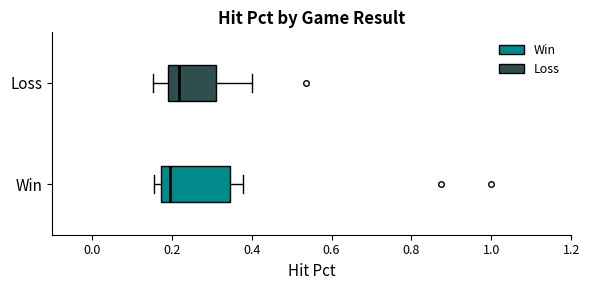

Reading bottom to top, read every box against the x-axis: the position of its median line, the range the box covers, and the ends of its whiskers. The values are not printed on the chart, so give them approximately, as read against the axis.

Win: median 0.20, box 0.18 to 0.34, whiskers 0.16 to 0.38
Loss: median 0.22, box 0.18 to 0.32, whiskers 0.16 to 0.40